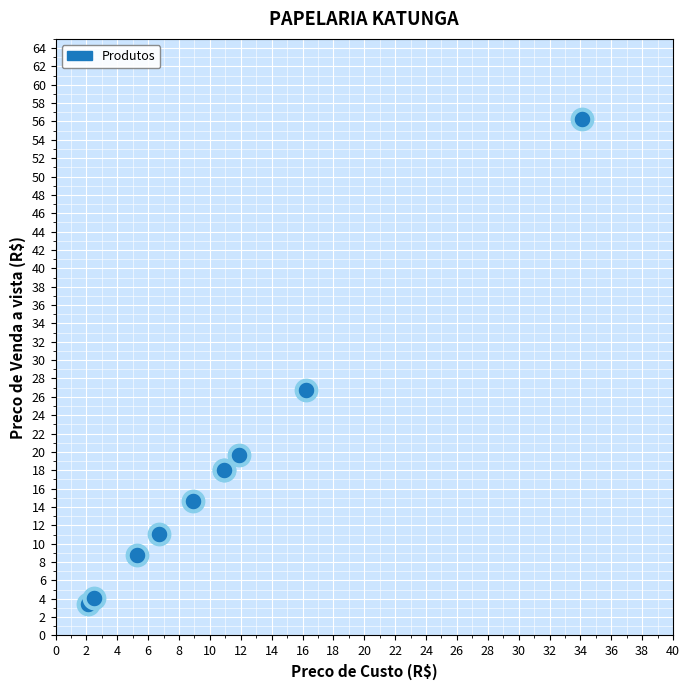

What Y value in the scatter plot is closest to 29?

26.7